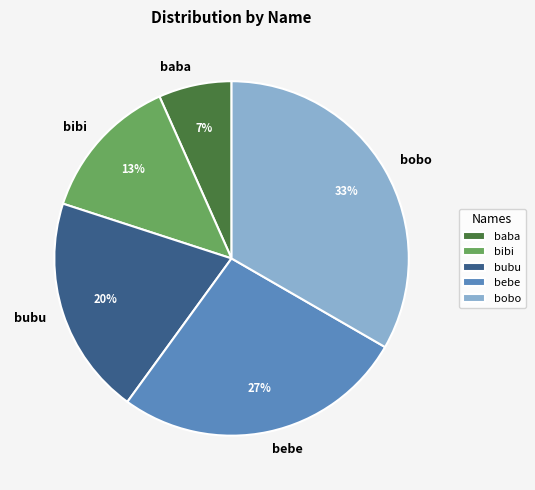

Is there a majority slice in this chart?

No